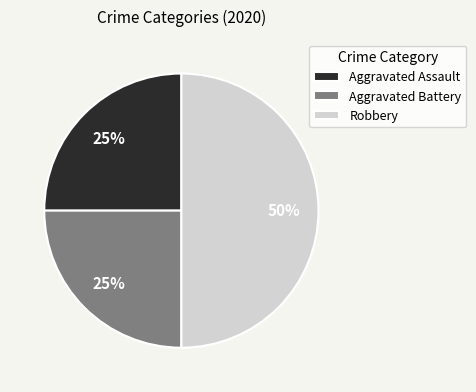

How many slices are in this pie chart?

3